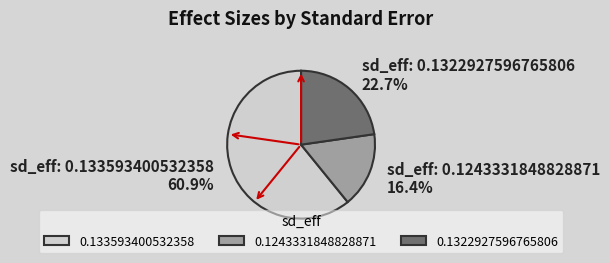

Is it true that 0.1243331848828871 is 28% of the pie?

False